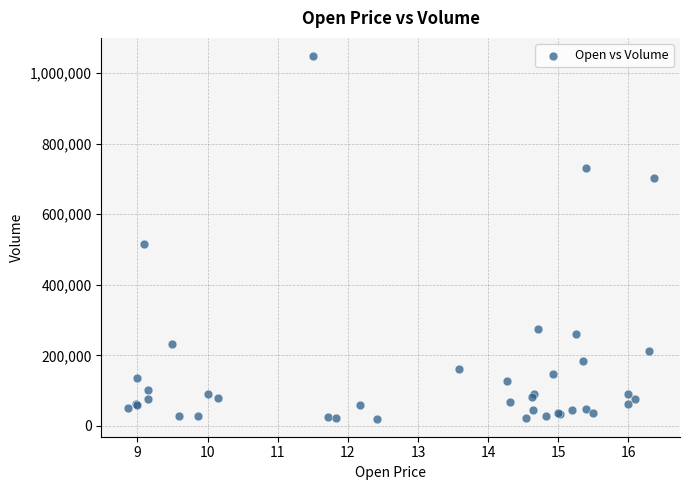

What Y value in the scatter plot is closest to 534600?

516000